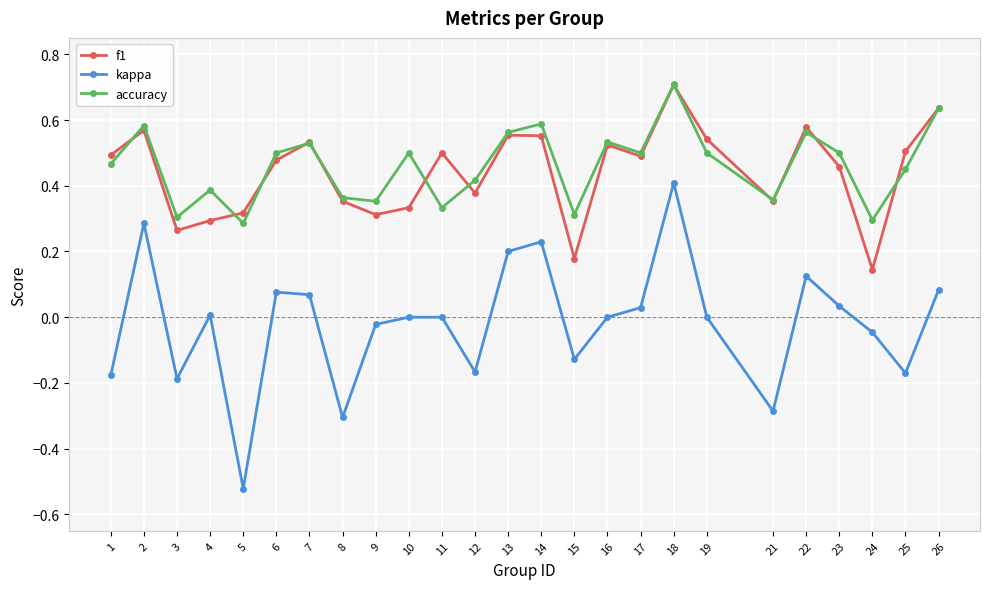

What is the greatest value displayed?

0.7